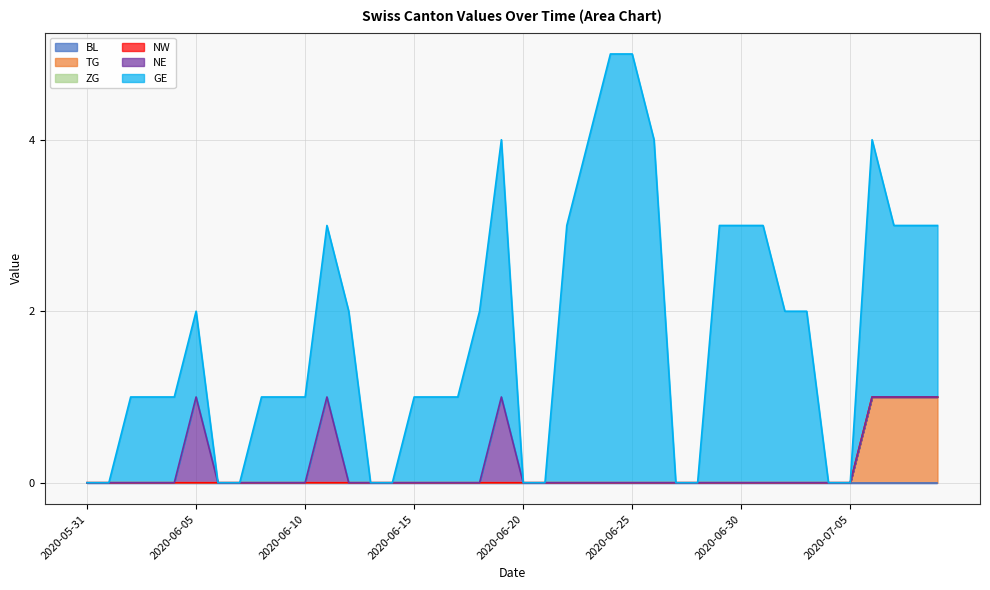

True or false: BL has more than 1 points higher than both neighbors.

False